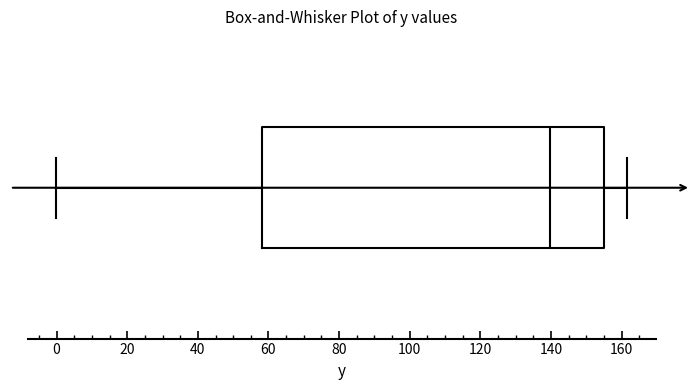

Read this box plot against the x-axis: the position of the median line, the range covered by the box, and the ends of both whiskers. The values are not printed on the chart, so give them approximately, as read against the axis.

median 140, box 58 to 154, whiskers 0 to 162